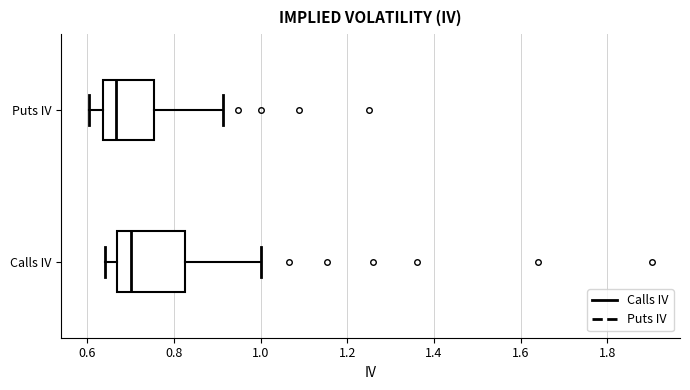

Which box is the widest, from its left edge to its right edge?

Calls IV